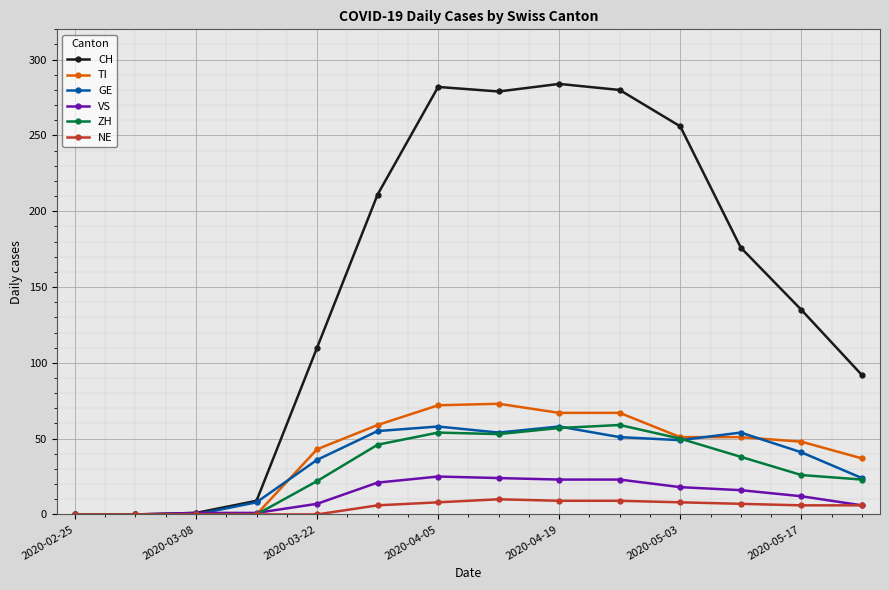

Is this an area chart (filled region under the line)?

No